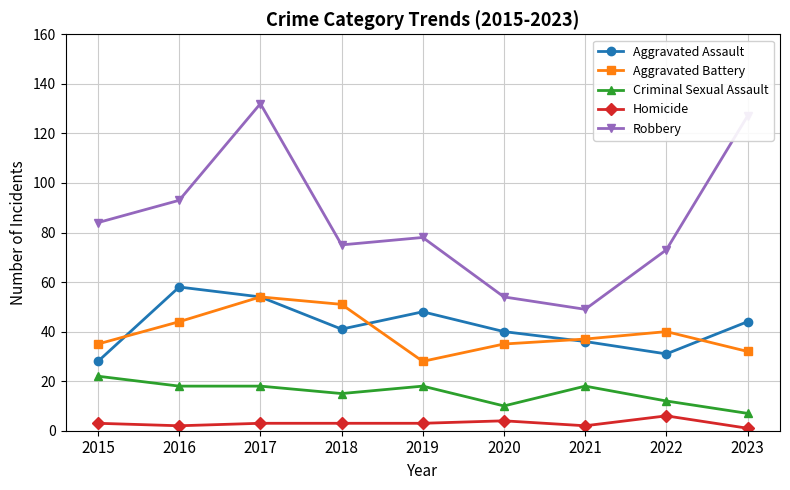

What is the greatest value displayed?

132